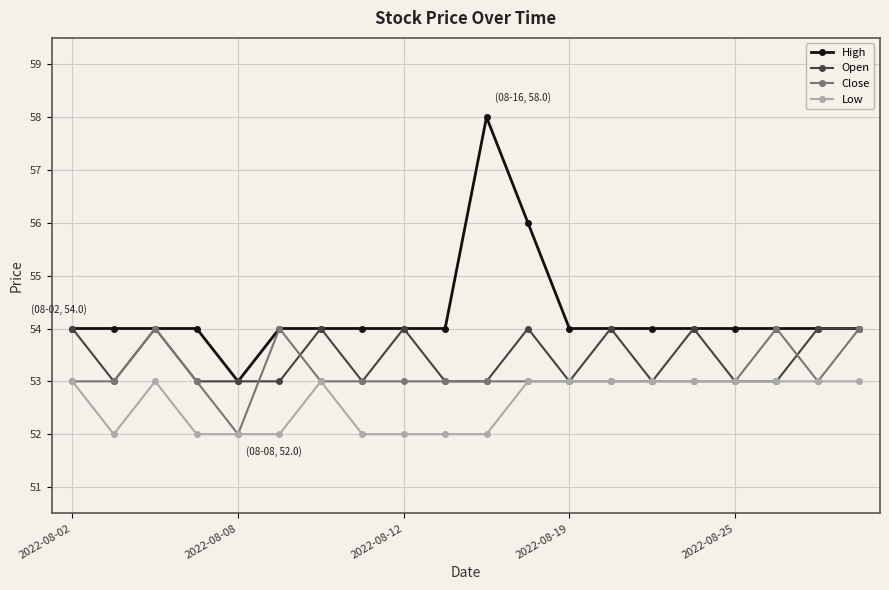

What is the value of the Low point at the 7th from the left?

53